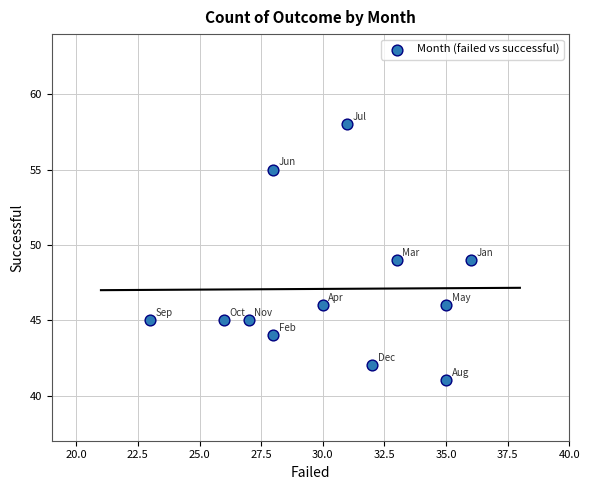

What is the range of Y values (max minus min)?

17